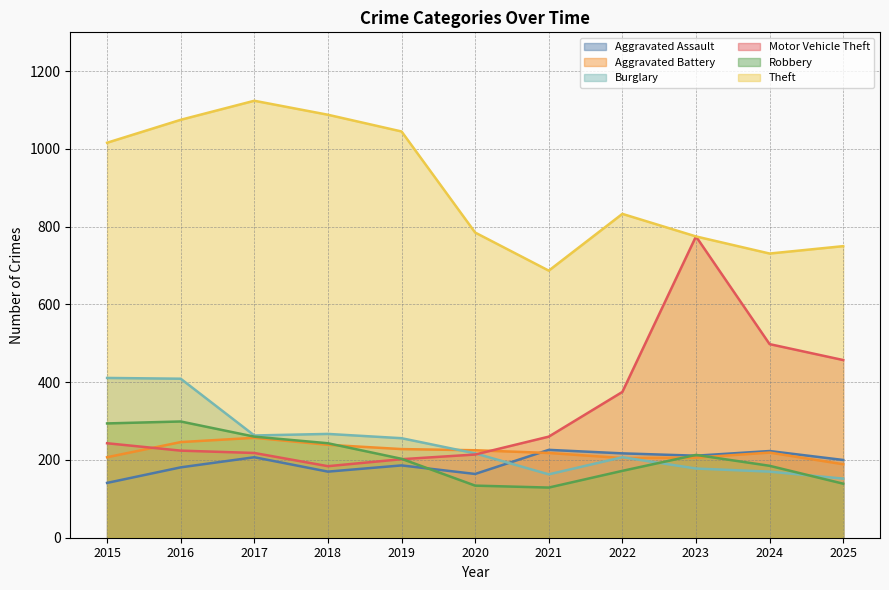

True or false: Robbery has a value of 32 at 2025.

False